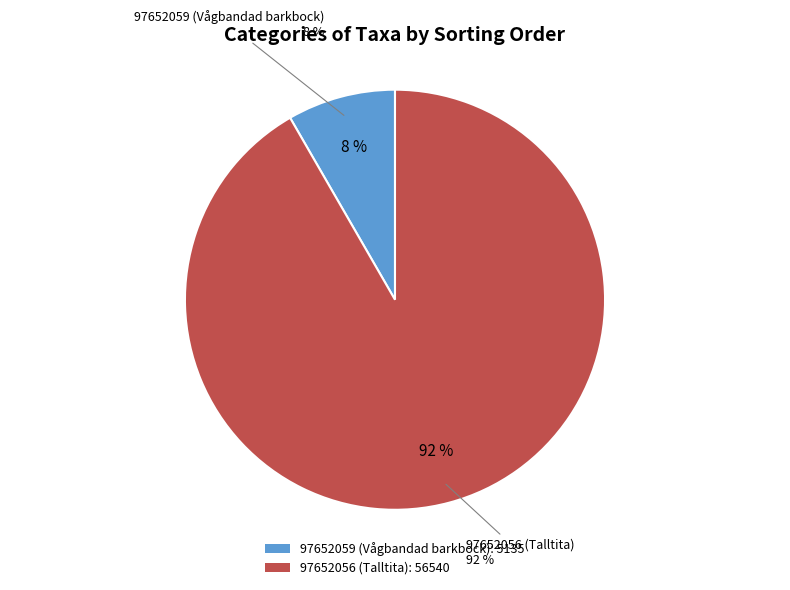

What is the change in value from 97652059 (Vågbandad barkbock) to 97652056 (Talltita)?

+51405